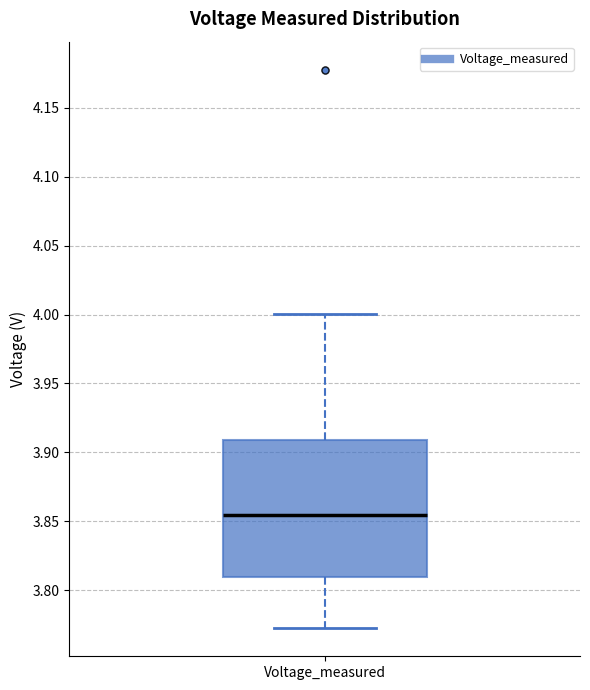

Transcribe this box plot: give where the median line is, the range the box spans, and where the two whiskers end, as read against the y-axis. The values are not printed on the chart, so give them approximately, as read against the axis.

median 3.855, box 3.810 to 3.910, whiskers 3.770 to 4.000